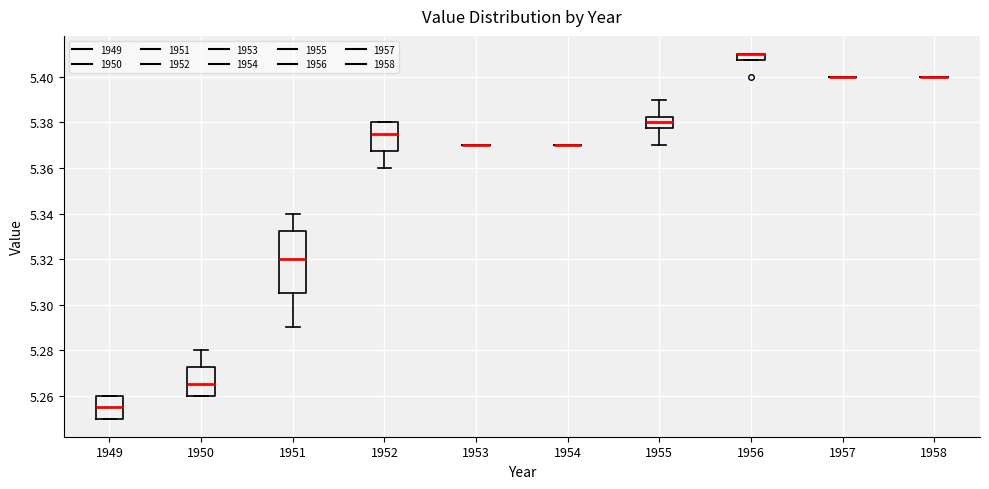

Comparing the boxes themselves (not the whiskers), which one is the tallest?

1951